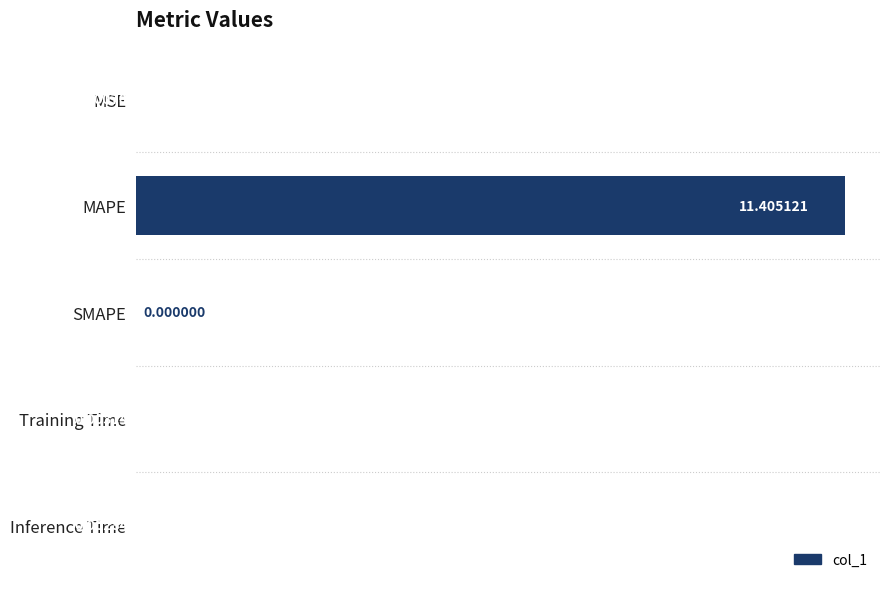

How many series are shown in this chart?

1